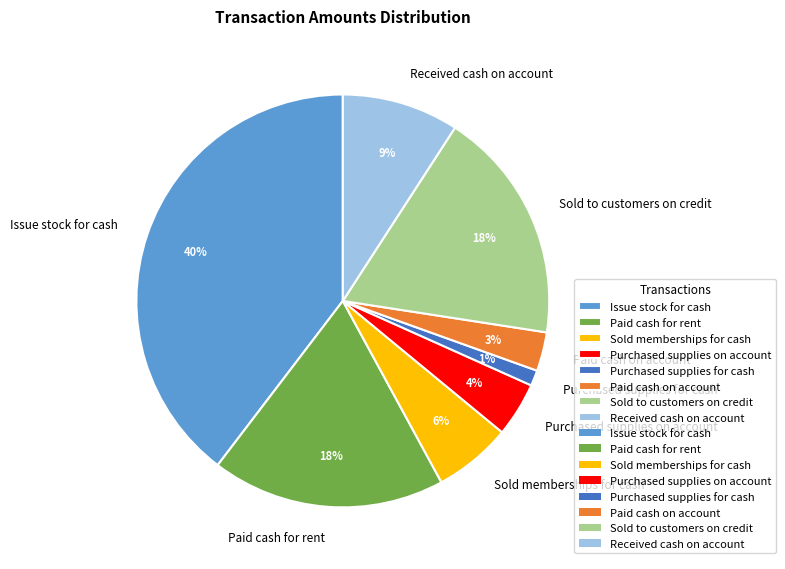

Does any single category account for the majority?

No